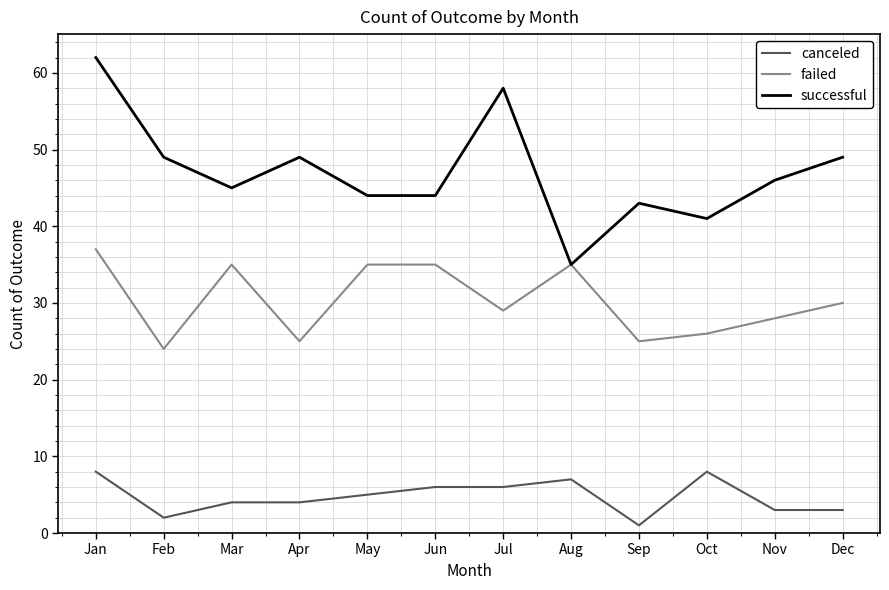

What is the maximum value for successful?

62